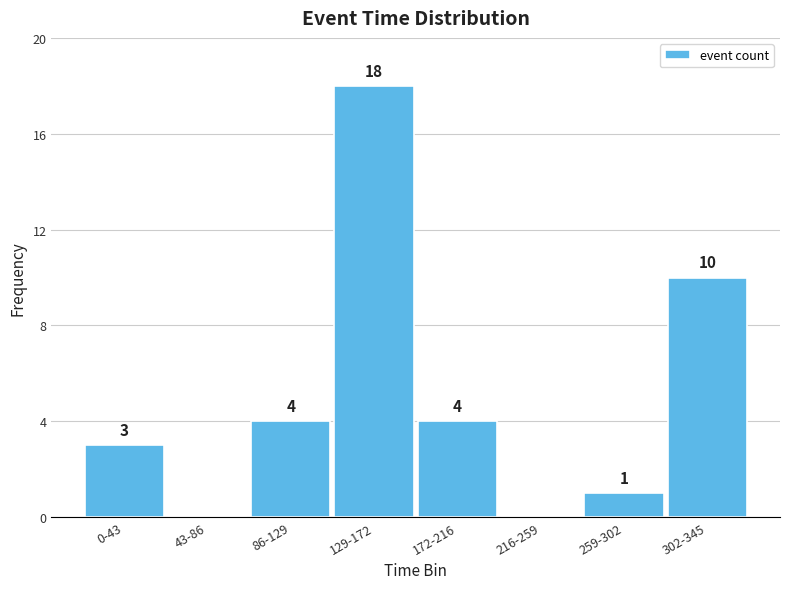

Reading left to right, what are all the values shown in this chart?

0-43=3	43-86=0	86-129=4	129-172=18	172-216=4	216-259=0	259-302=1	302-345=10